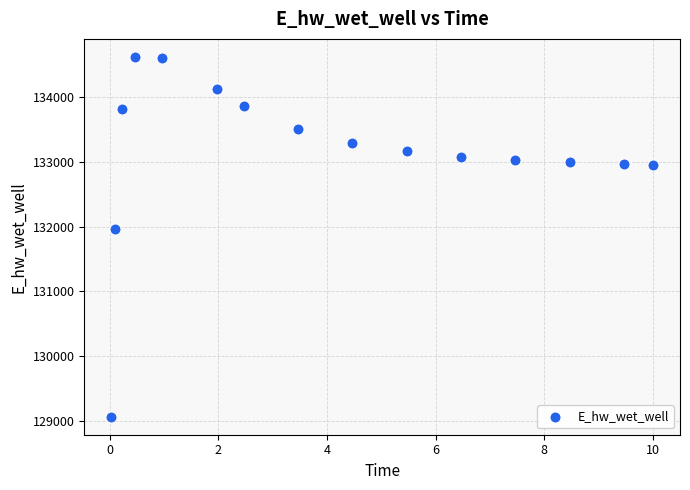

What Y value in the scatter plot is closest to 131843?

131964.2